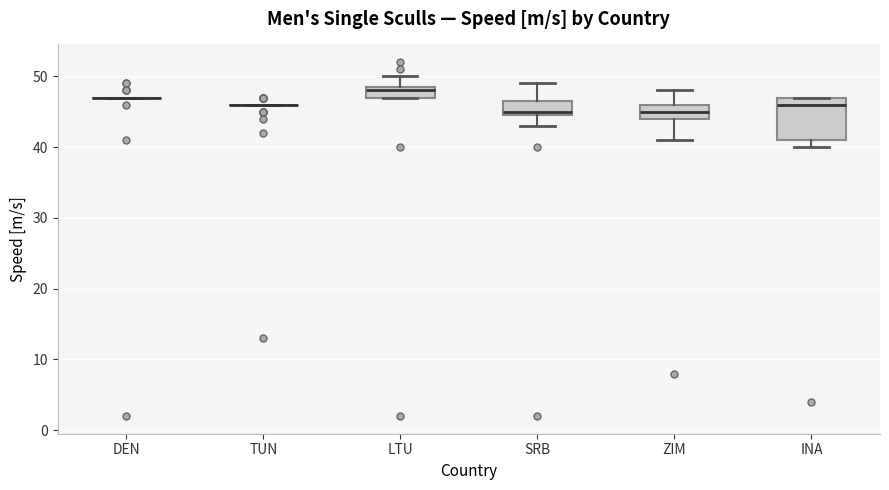

Where is the upper edge of the box for ZIM on the y-axis? The values are not printed on the chart, so give them approximately, as read against the axis.

46